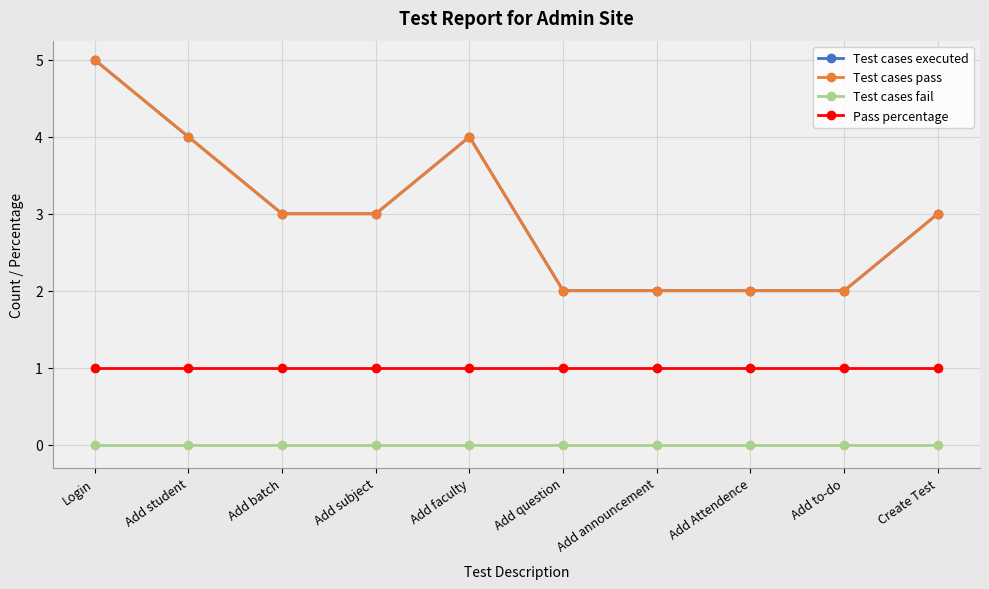

Does the chart have visible grid lines?

Yes